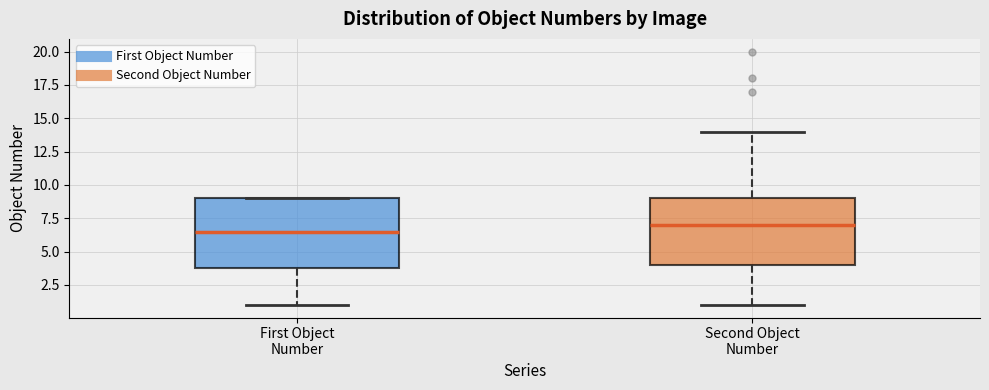

Which box's median line is the highest?

Second Object Number